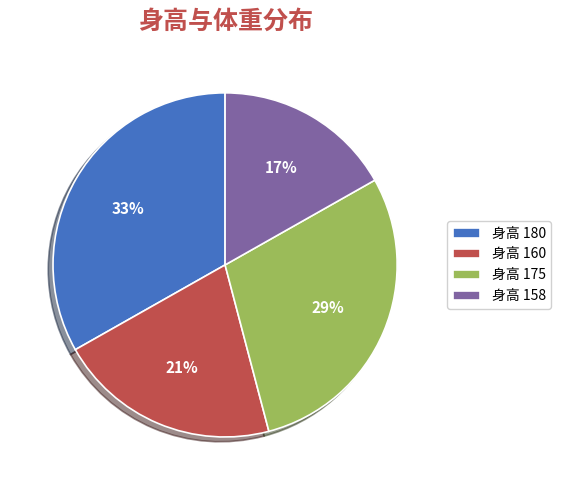

To the nearest percent, what is the combined percentage of 身高 175 and 身高 160?

50%